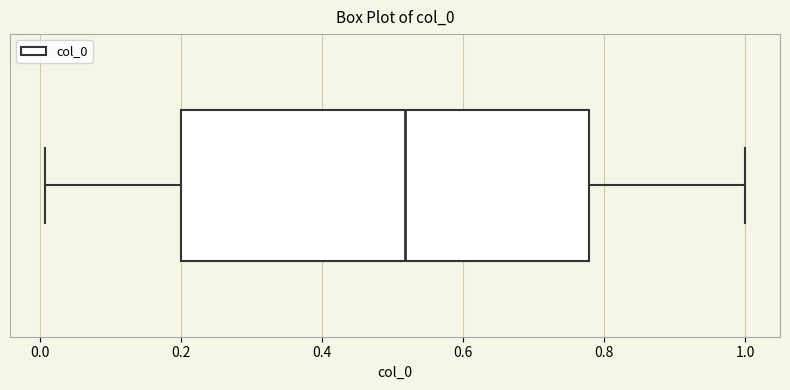

Transcribe this box plot: give where the median line is, the range the box spans, and where the two whiskers end, as read against the x-axis. The values are not printed on the chart, so give them approximately, as read against the axis.

median 0.52, box 0.20 to 0.78, whiskers 0.00 to 1.00